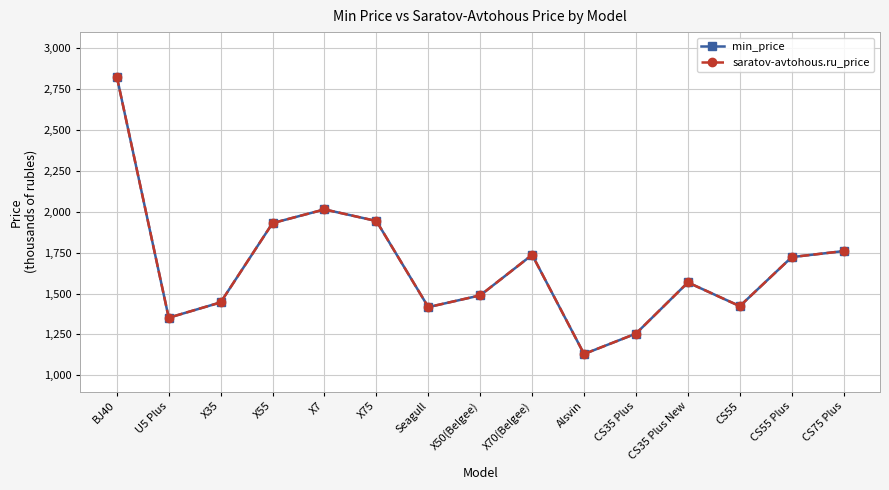

Reading left to right, extract all data points from this chart.

min_price: 2828	1352	1446	1931	2015	1944	1417	1489	1737	1130	1255	1568	1423	1723	1760
saratov-avtohous.ru_price: 2828	1352	1446	1931	2015	1944	1417	1489	1737	1130	1255	1568	1423	1723	1760